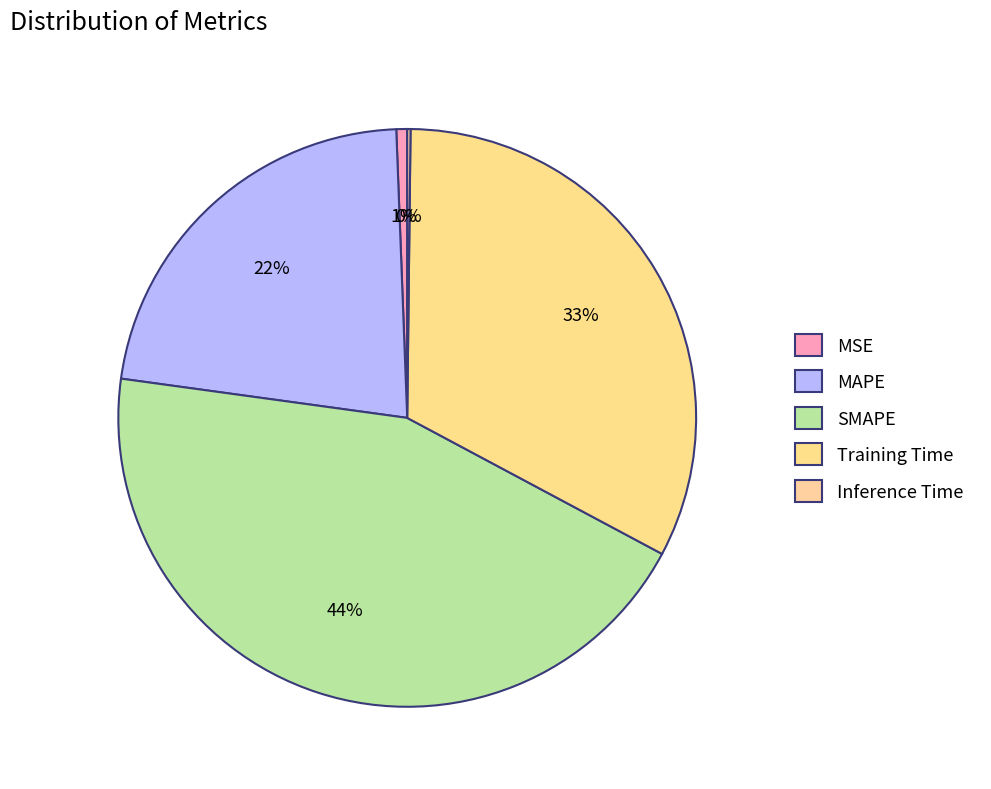

How many slices are in this pie chart?

5